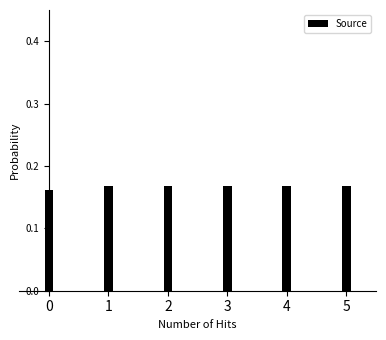

What is the sum of the values at 0 and 3?

0.3